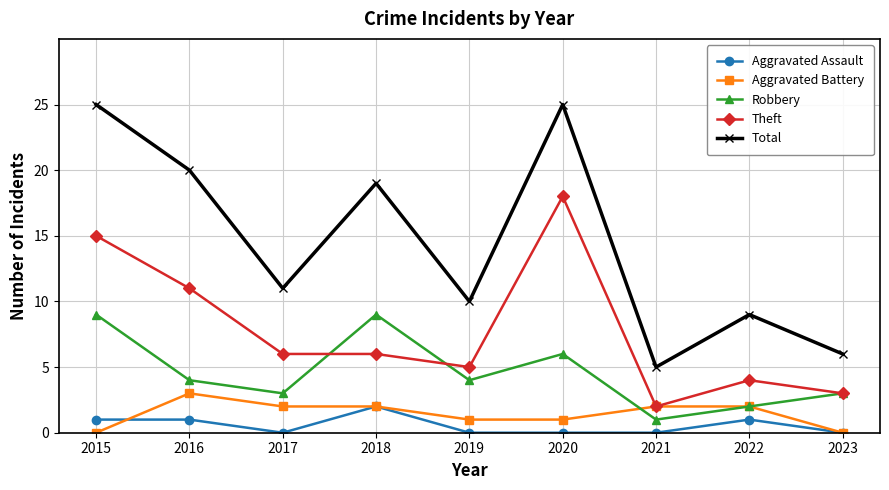

True or false: Theft has a value of 10 at 2017.

False